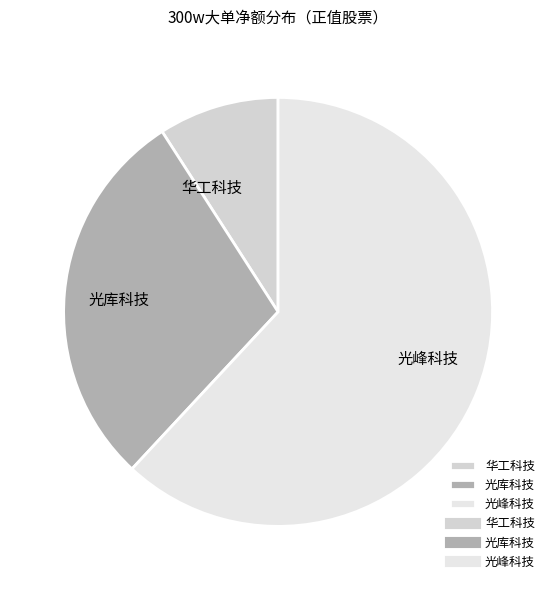

Rank the categories by value from highest to lowest.

光峰科技, 光库科技, 华工科技